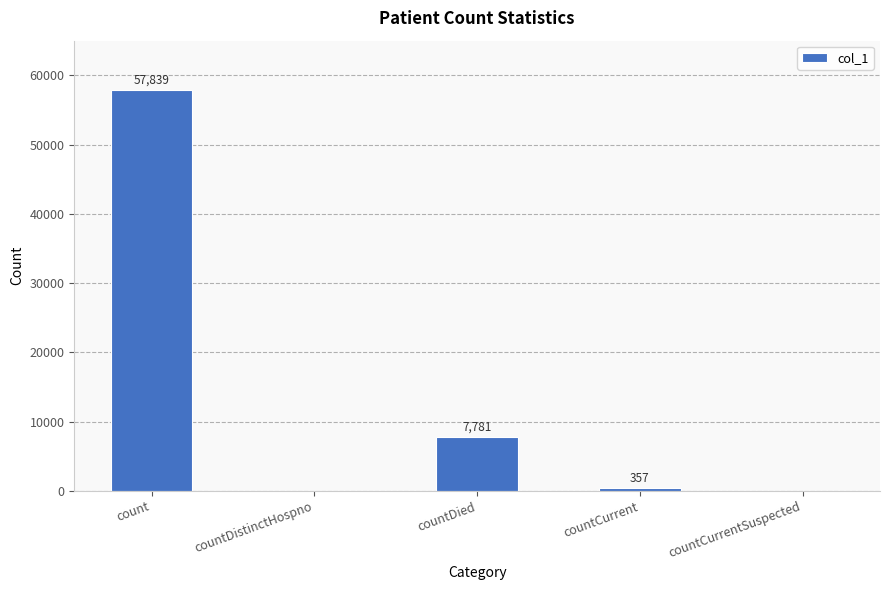

What is the ratio of the value at countDied to the value at countCurrent?

21.8